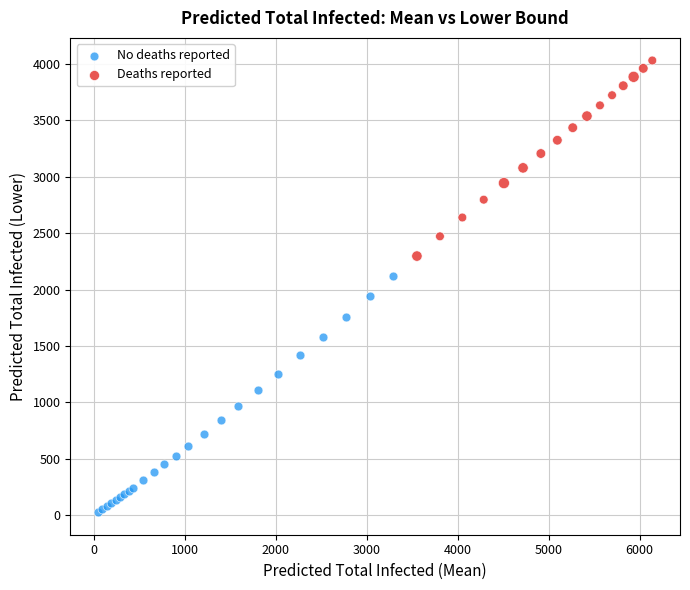

Which series reaches the minimum Y coordinate?

No deaths reported